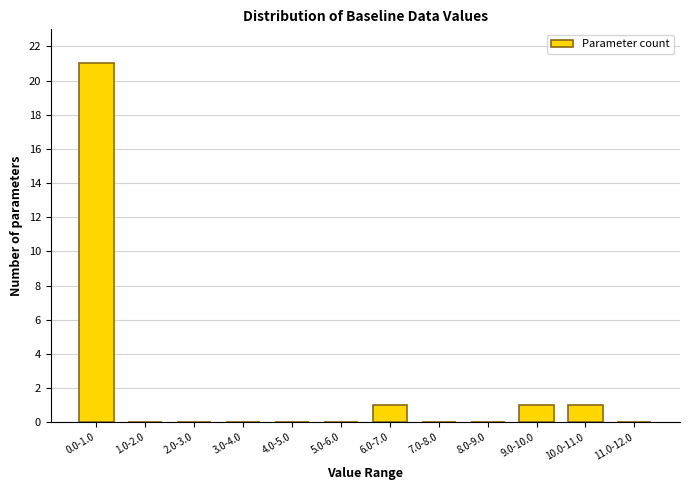

Reading left to right, list all the values displayed in this chart.

0.0-1.0=21	1.0-2.0=0	2.0-3.0=0	3.0-4.0=0	4.0-5.0=0	5.0-6.0=0	6.0-7.0=1	7.0-8.0=0	8.0-9.0=0	9.0-10.0=1	10.0-11.0=1	11.0-12.0=0